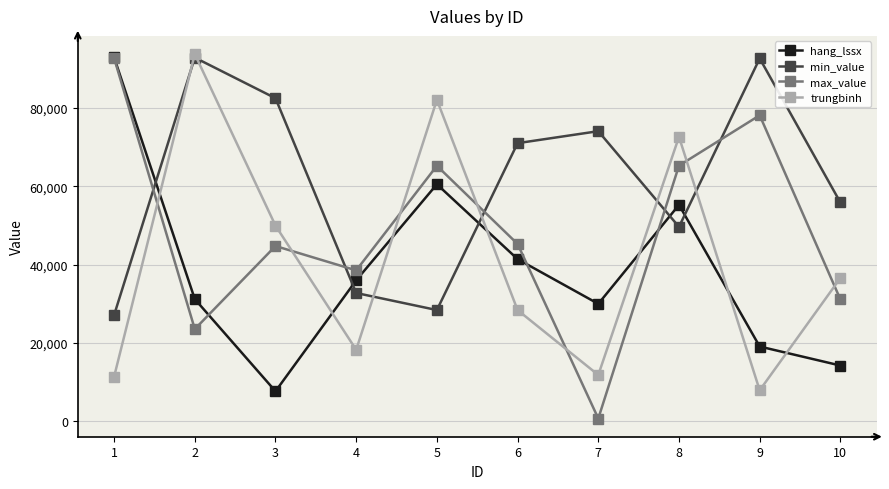

In min_value, how many points are higher than both neighbors (excluding endpoints)?

3